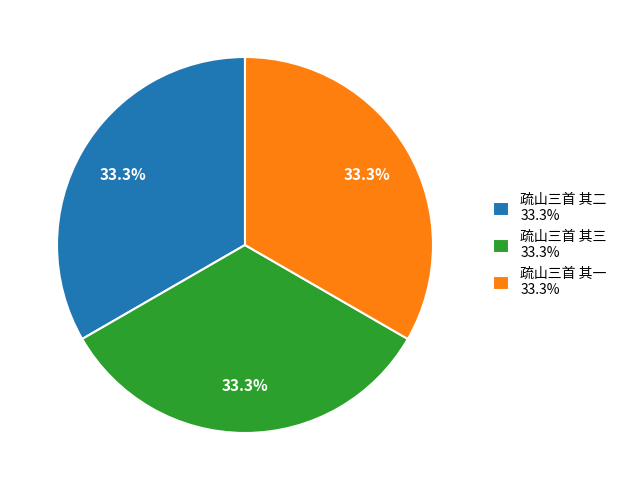

To the nearest percent, what portion does 疏山三首 其二 represent?

33%